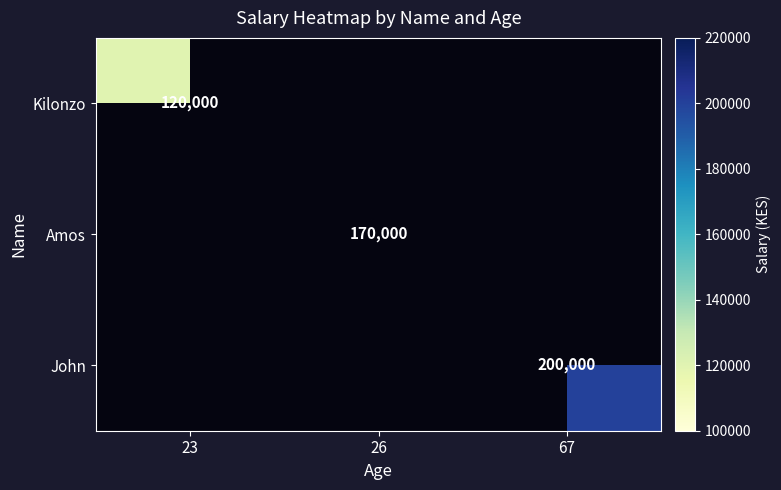

The value of Amos at 26 is 68065. True or false?

False